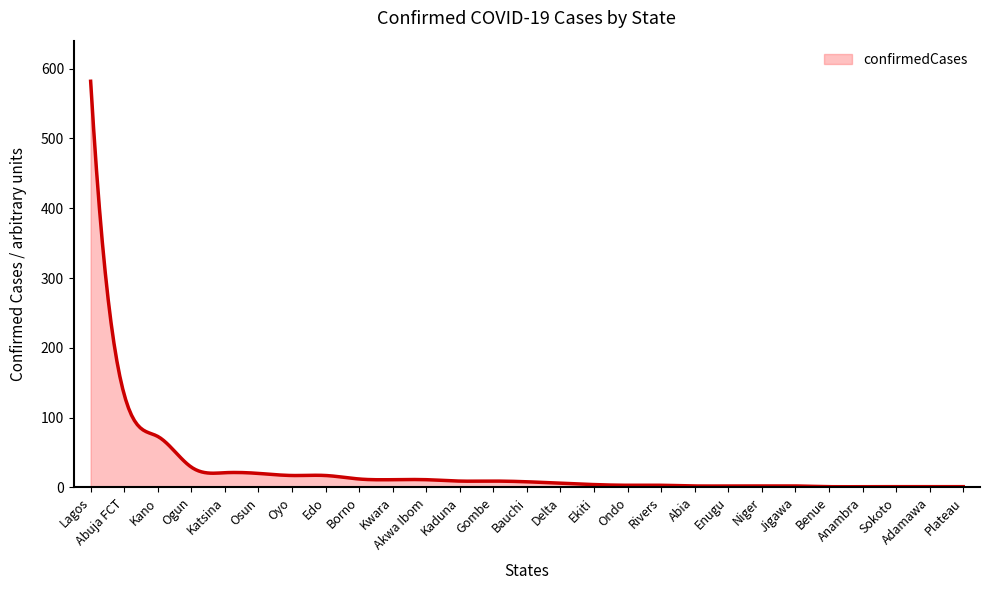

What is the sum of all values?

7455.9